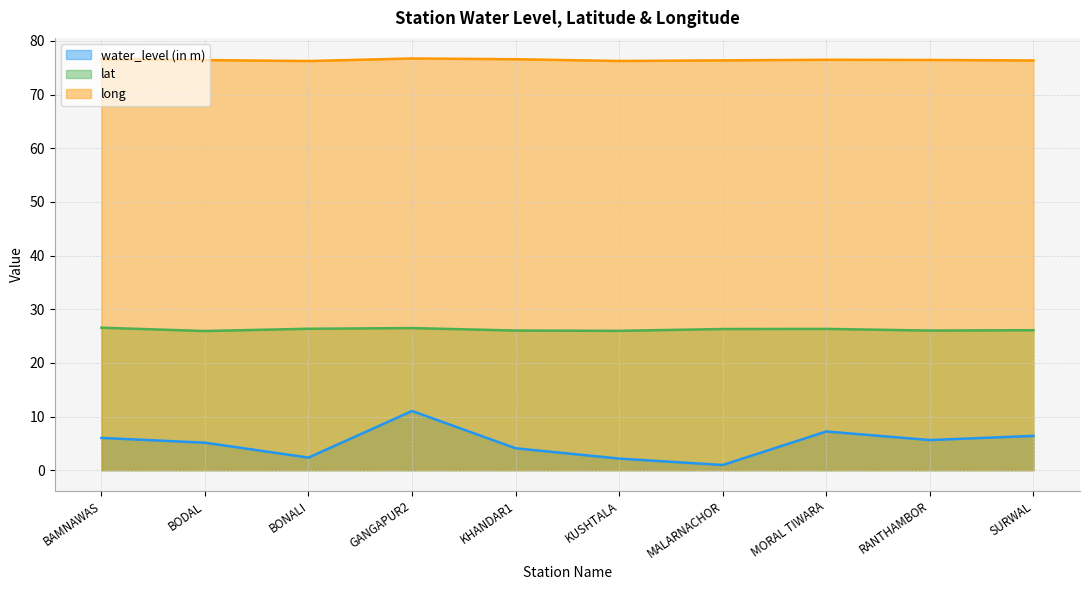

What position from the left is KUSHTALA?

6